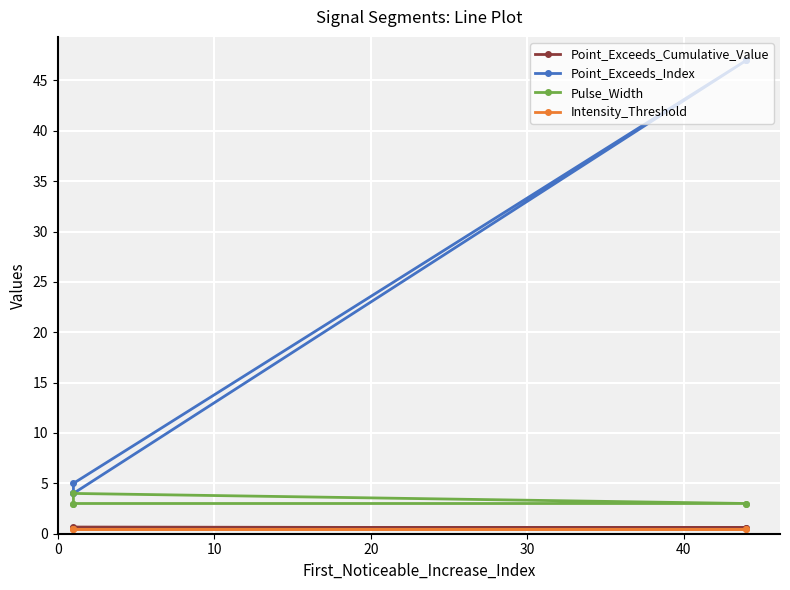

Reading right to left, list all the values displayed in this chart.

Point_Exceeds_Cumulative_Value: 0.7	0.6	0.6	0.6	0.6
Point_Exceeds_Index: 4.0	47.0	47.0	5.0	4.0
Pulse_Width: 3.0	3.0	3.0	4.0	3.0
Intensity_Threshold: 0.5	0.5	0.5	0.5	0.5